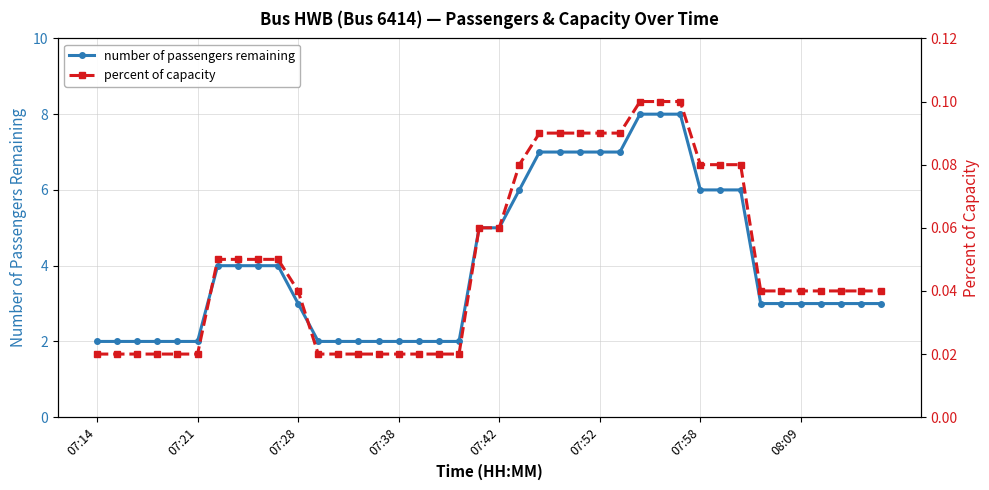

True or false: percent of capacity and number of passengers remaining intersect in this chart.

False